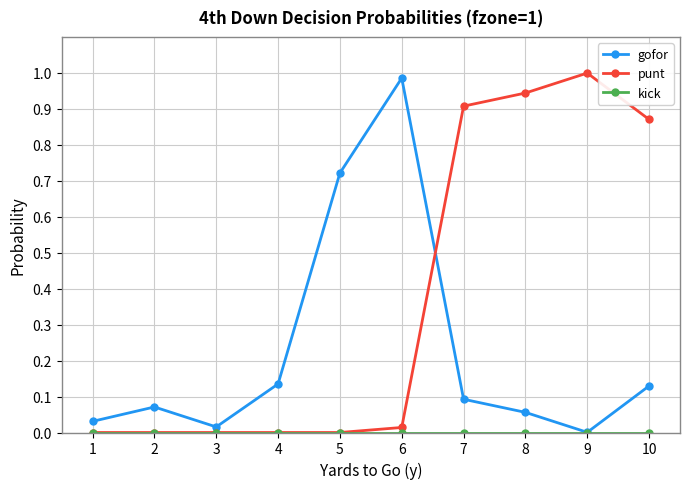

Which series has the largest total across all categories?

punt